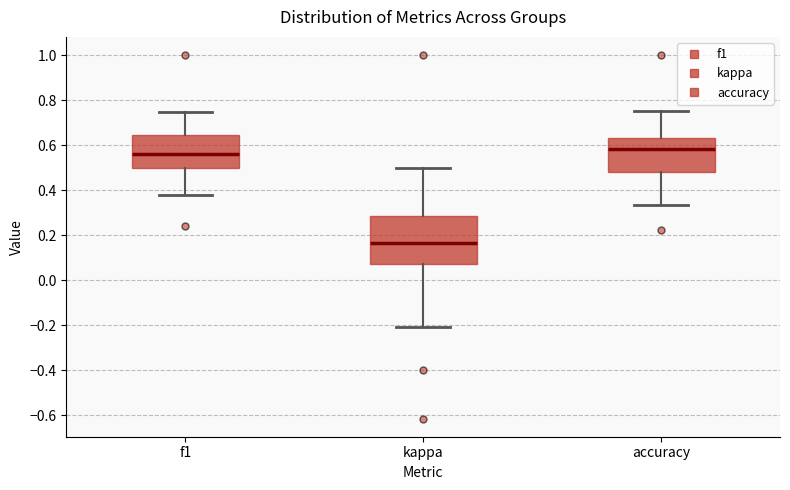

Reading left to right, transcribe this box plot: for each box, give where its median line is, the range the box spans, and where its two whiskers end, as read against the y-axis. The values are not printed on the chart, so give them approximately, as read against the axis.

f1: median 0.56, box 0.50 to 0.64, whiskers 0.38 to 0.74
kappa: median 0.16, box 0.08 to 0.28, whiskers -0.20 to 0.50
accuracy: median 0.58, box 0.48 to 0.62, whiskers 0.34 to 0.76